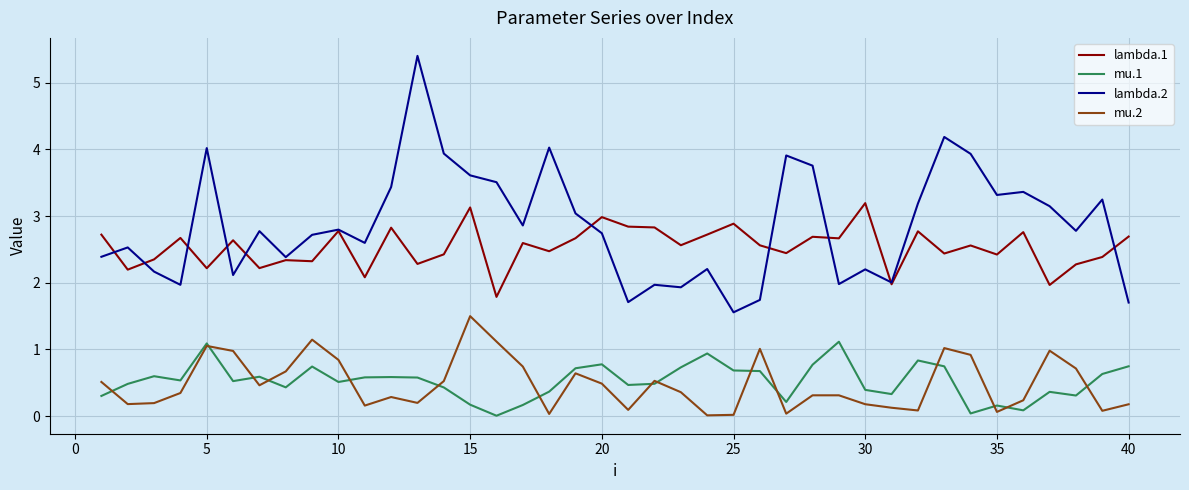

True or false: lambda.1 and mu.2 cross at least once.

False